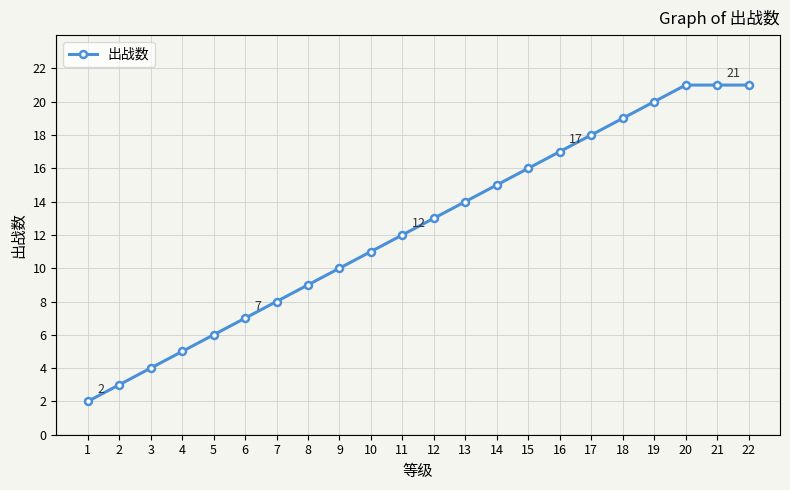

What is the difference between the maximum and minimum values?

19